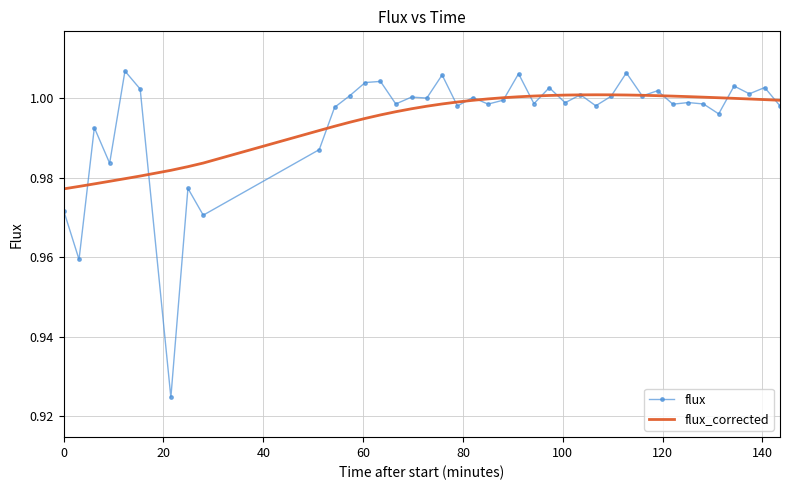

Rank the series by their maximum value, from highest to lowest.

flux, flux_corrected